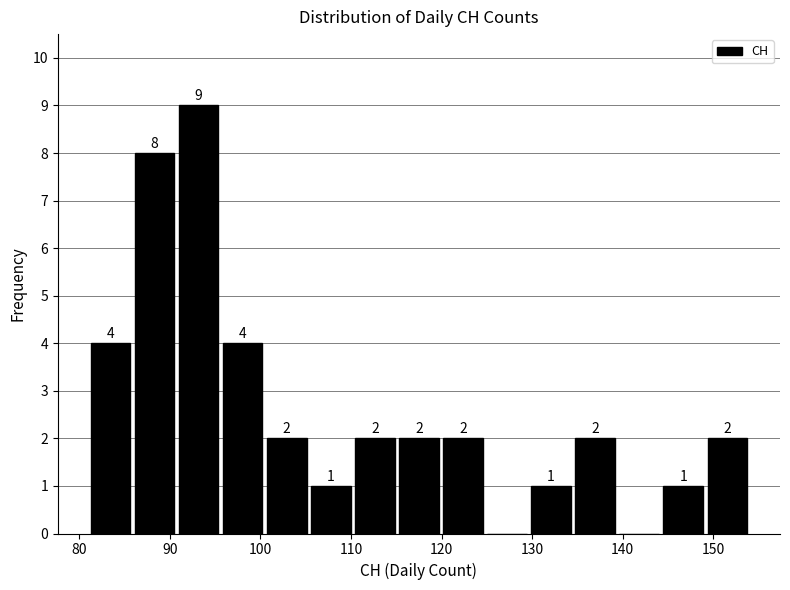

Which range on the x-axis has the tallest bar?

91 to 96